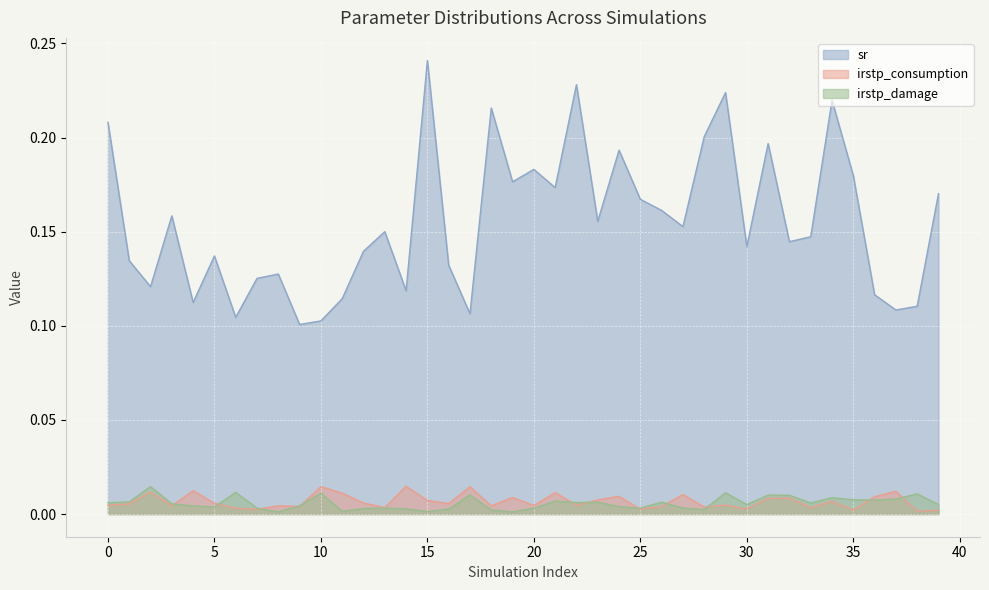

Which series has the largest total across all categories?

sr